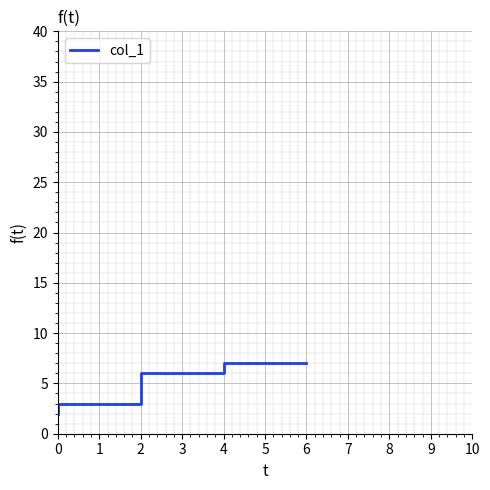

Where is the data nearest to the value 4?

1